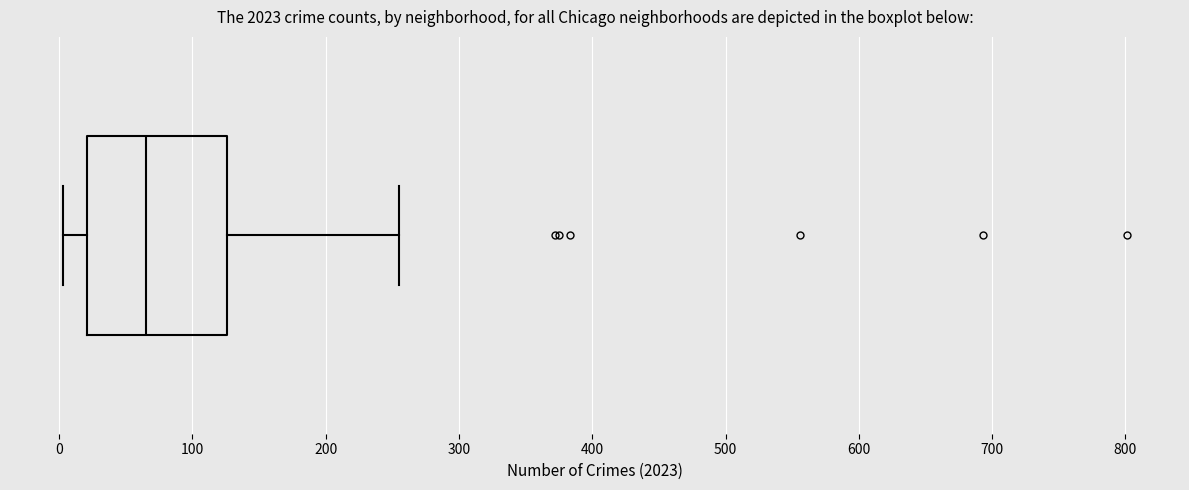

Read this box plot against the x-axis: the position of the median line, the range covered by the box, and the ends of both whiskers. The values are not printed on the chart, so give them approximately, as read against the axis.

median 70, box 20 to 130, whiskers 0 to 260